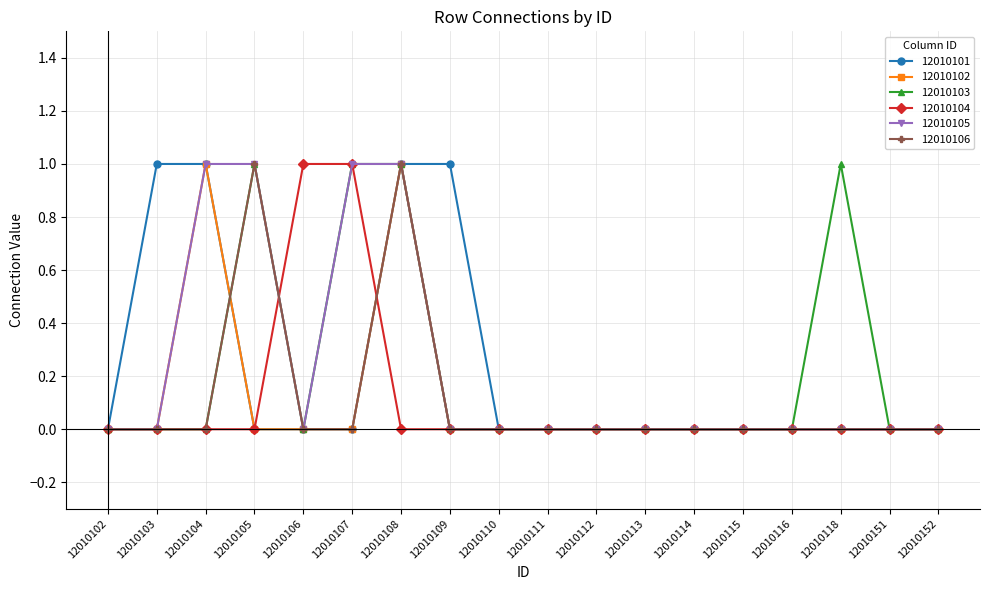

Count the number of data series in this chart.

6